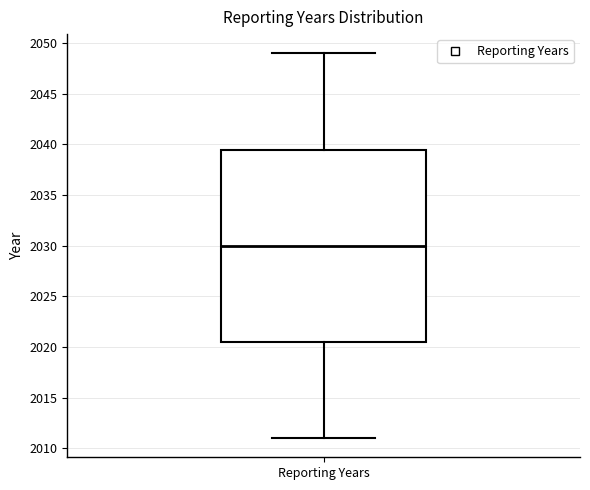

Where is the upper edge of the box for Reporting Years on the y-axis? The values are not printed on the chart, so give them approximately, as read against the axis.

2039.5